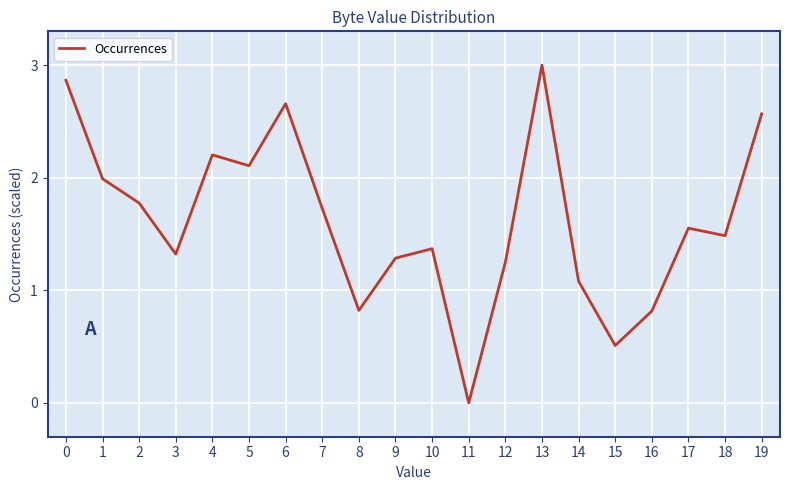

What is the difference between the values at 8 and 9?

0.5